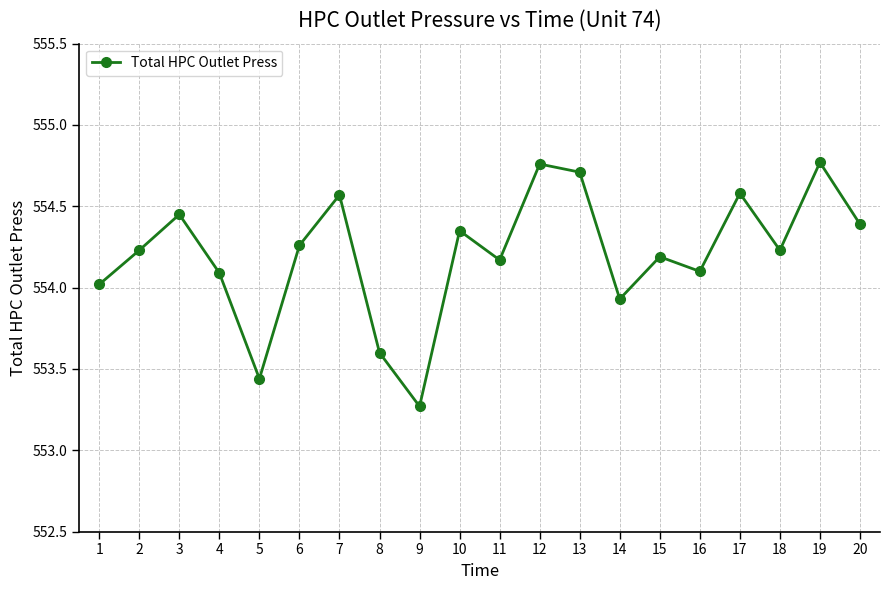

What is the value of the 1st point from the left?

554.0